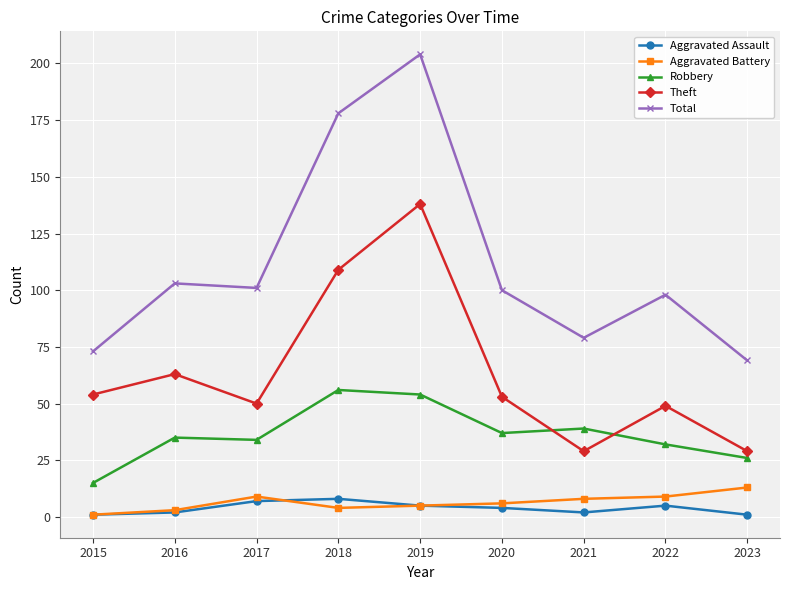

What is the lowest value of the Robbery series?

15